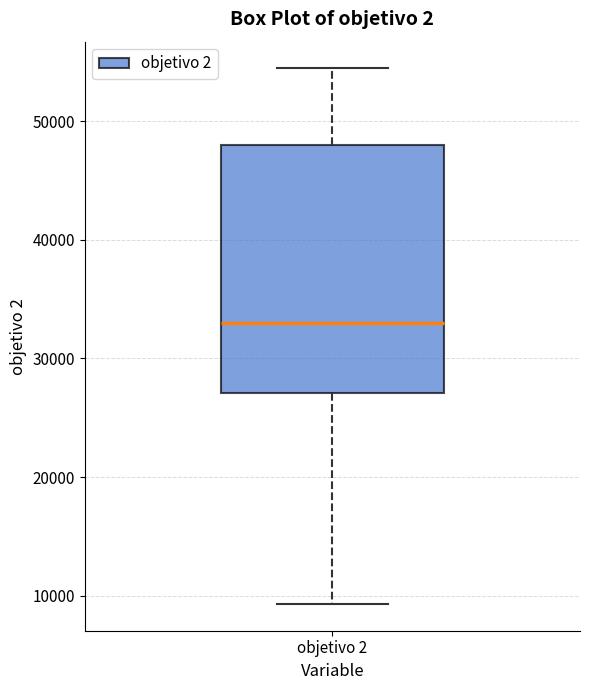

Transcribe this box plot: give where the median line is, the range the box spans, and where the two whiskers end, as read against the y-axis. The values are not printed on the chart, so give them approximately, as read against the axis.

median 33000, box 27000 to 48000, whiskers 9000 to 54000